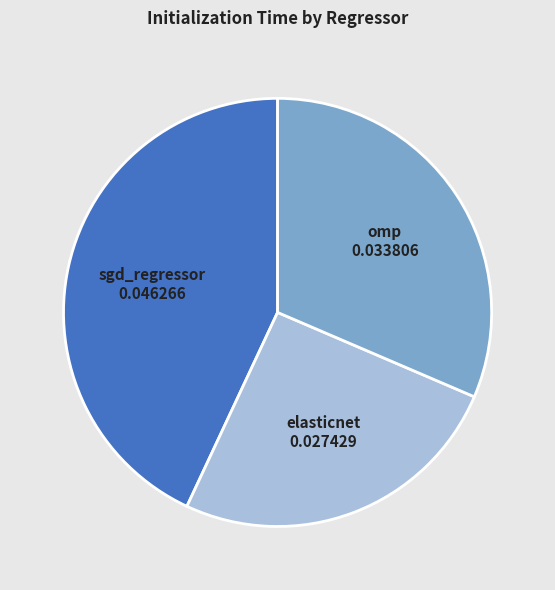

Which category has the smallest portion of the pie?

elasticnet